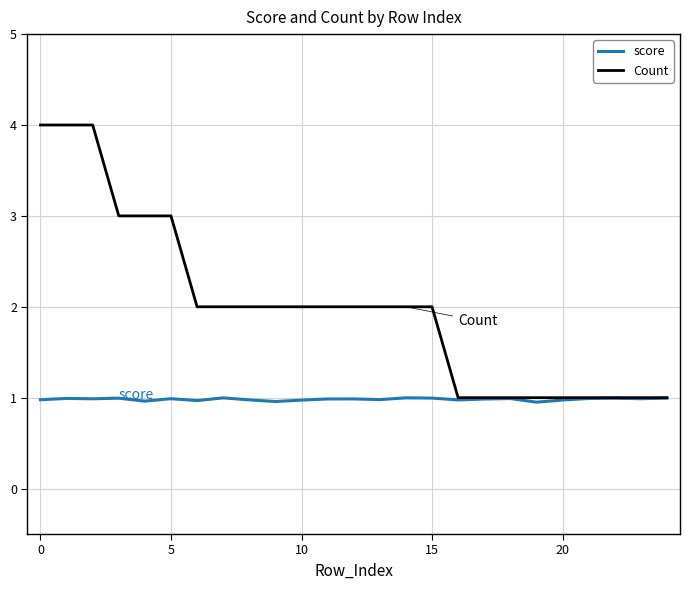

What is the highest value of the score series?

1.0